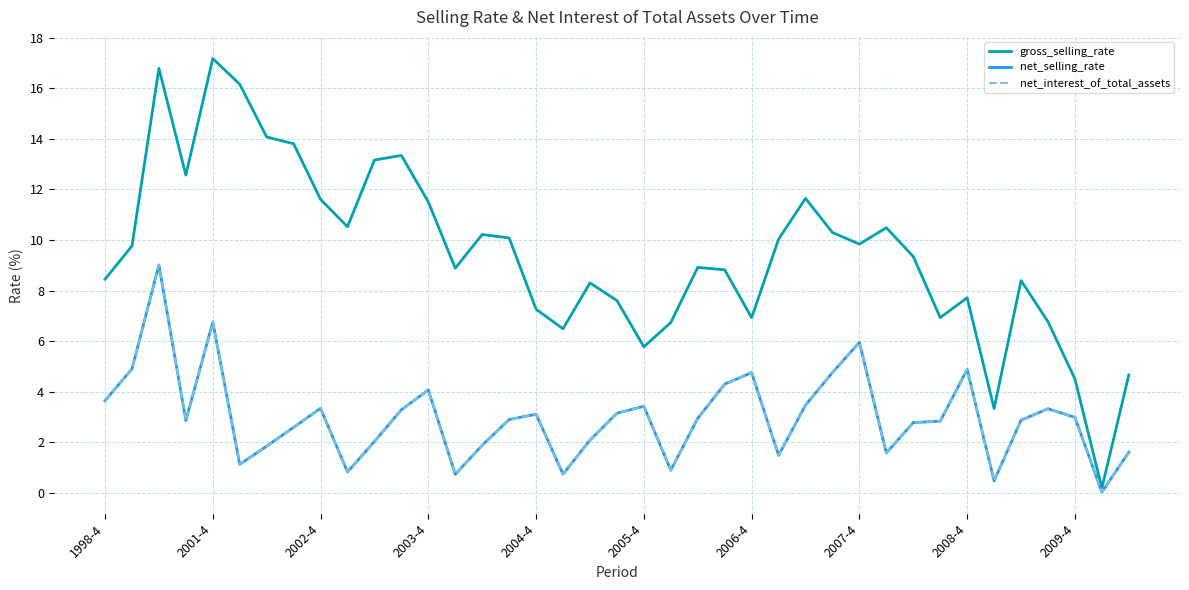

What is the value of the gross_selling_rate point at the 36th from the left?

6.8